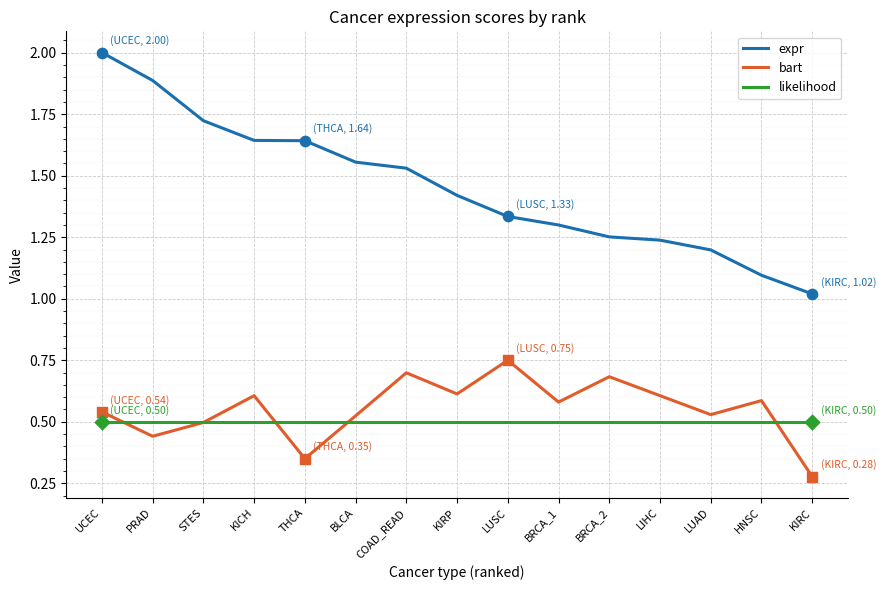

Is the value of expr at UCEC greater than the value of bart at BRCA_2?

Yes